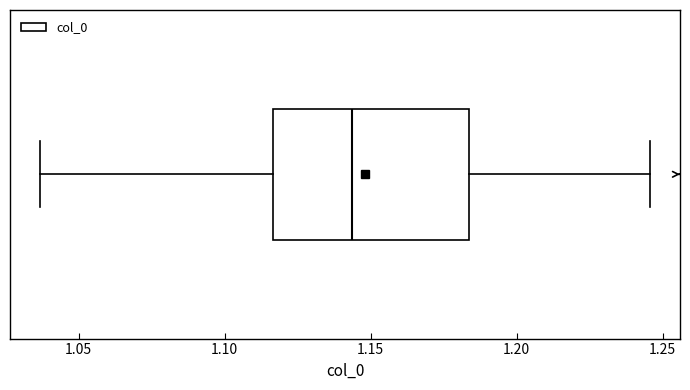

Where is the right edge of the box on the x-axis? The values are not printed on the chart, so give them approximately, as read against the axis.

1.185